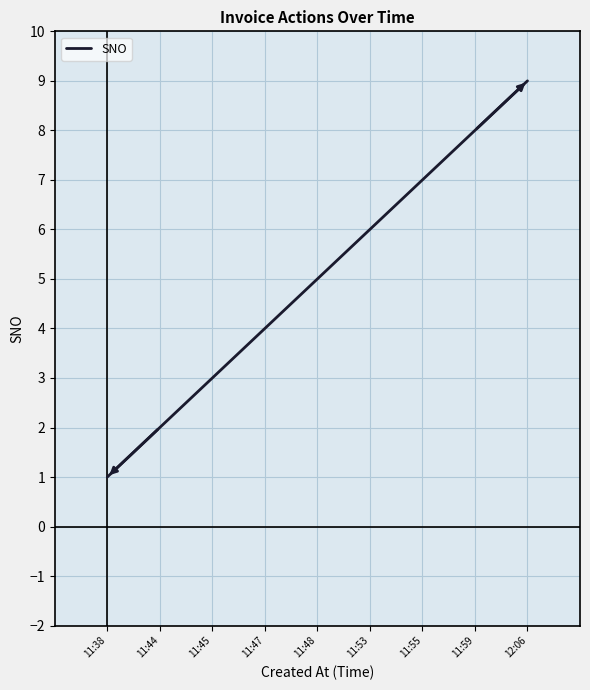

What is the smallest value displayed?

1